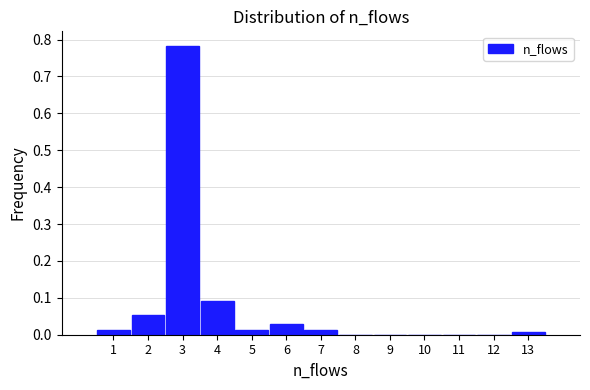

What is the sum of all values?

1.0